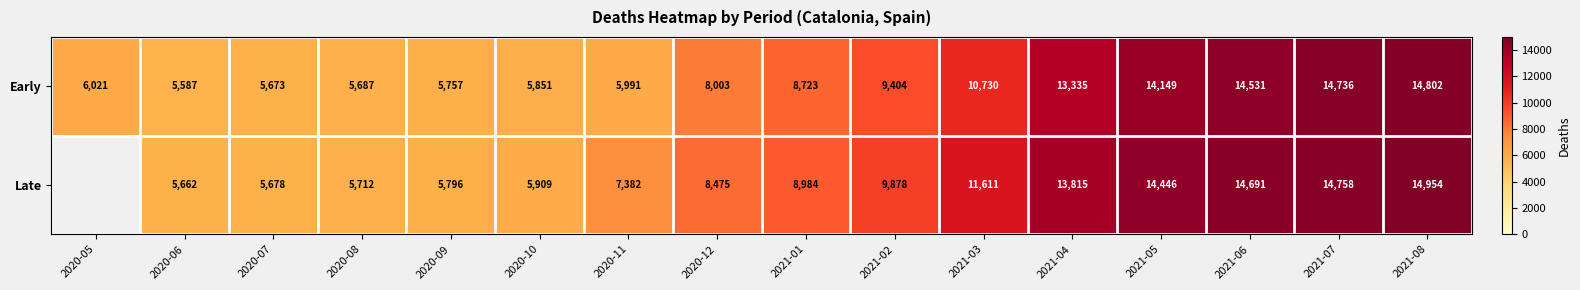

At which category does the chart reach its minimum across all series?

2020-05